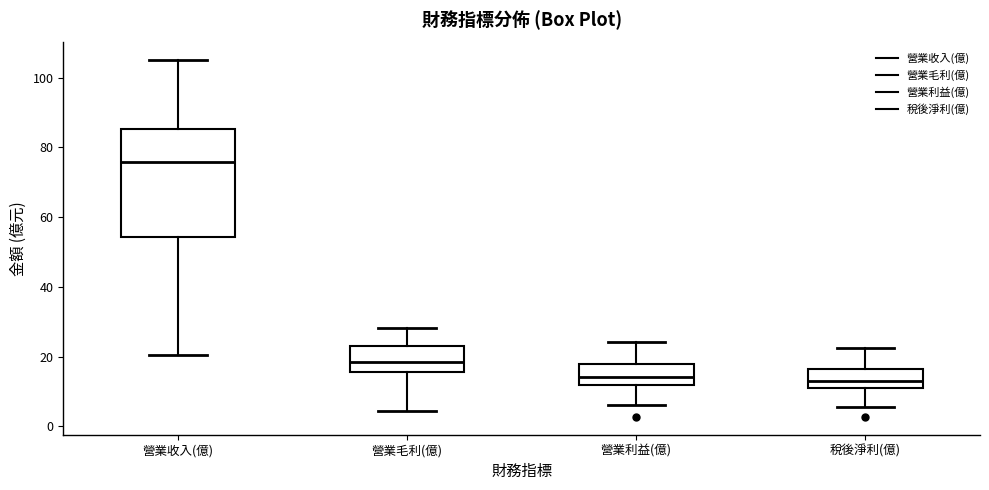

Where does the median line of the box for 營業收入(億) sit on the y-axis? The values are not printed on the chart, so give them approximately, as read against the axis.

76